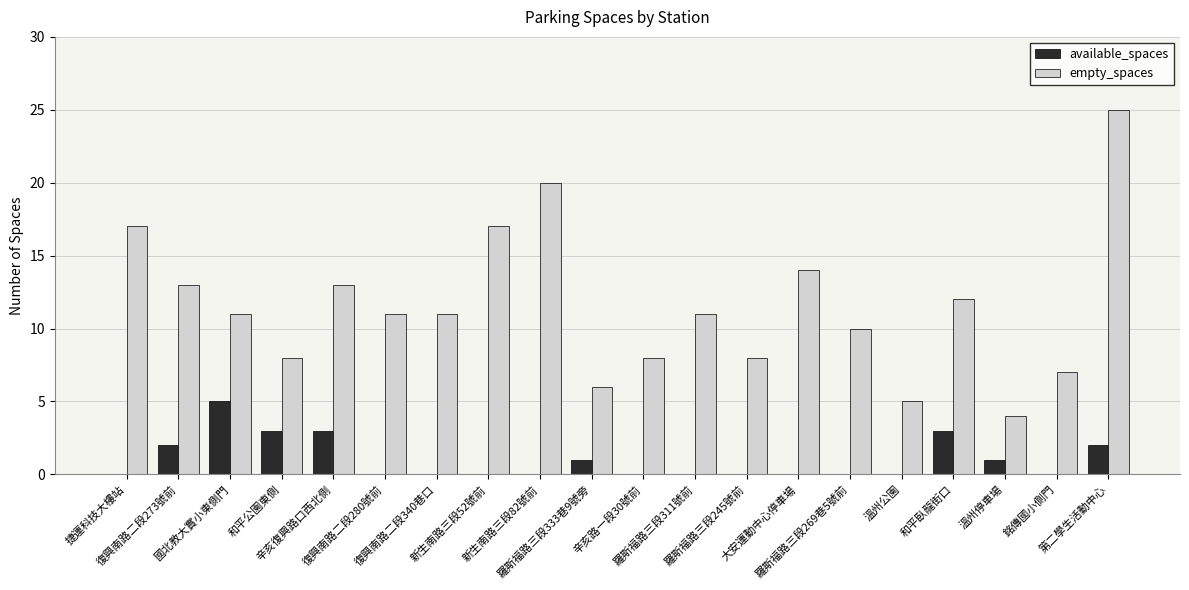

Which series has the widest spread of values?

empty_spaces